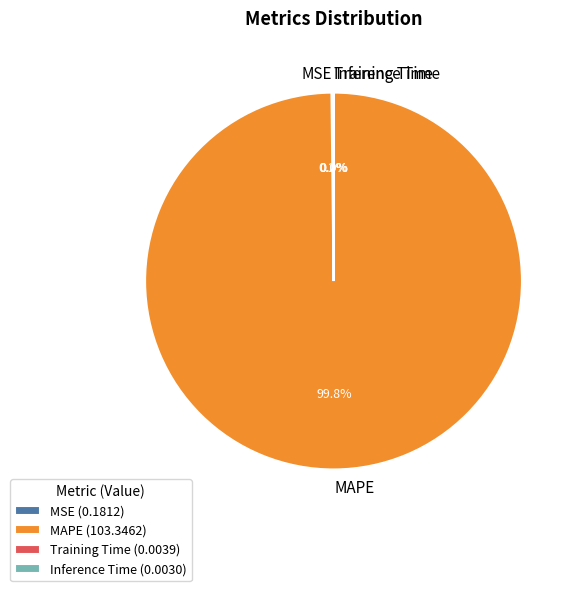

What is the largest slice in the pie chart?

MAPE